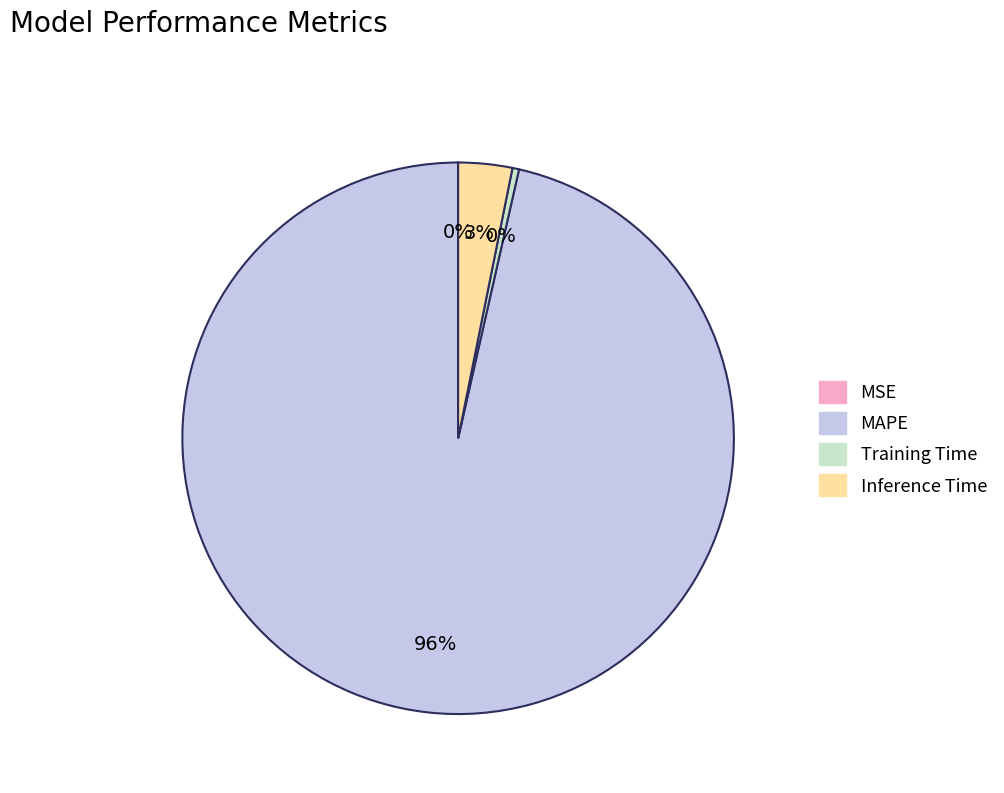

Is it true that MAPE is 89% of the pie?

False